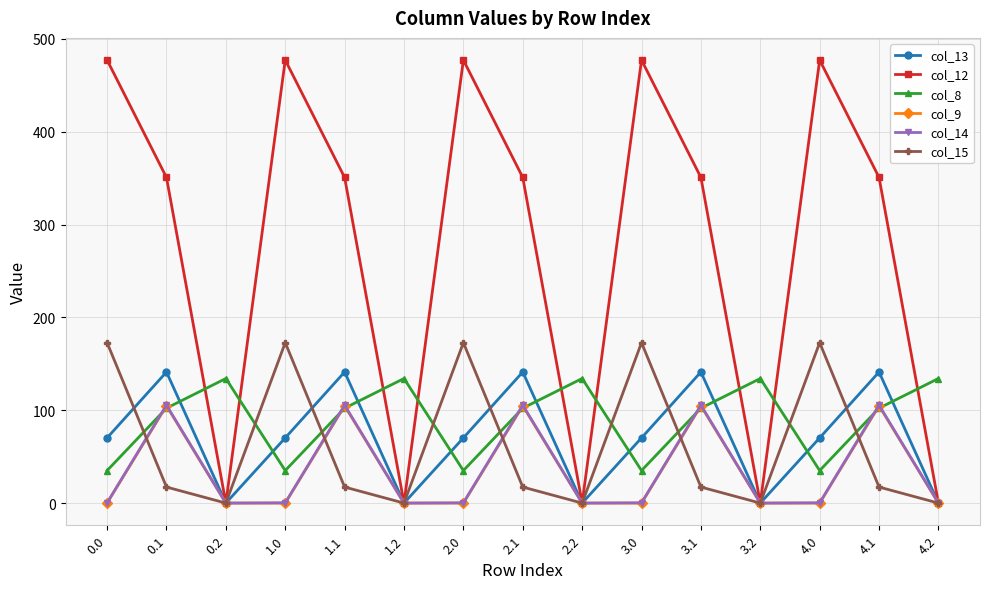

What is the sum of all col_12 values?

4140.2